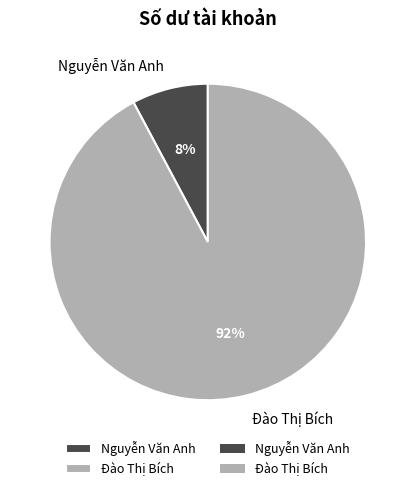

Does Nguyễn Văn Anh account for over 50% of the chart?

No